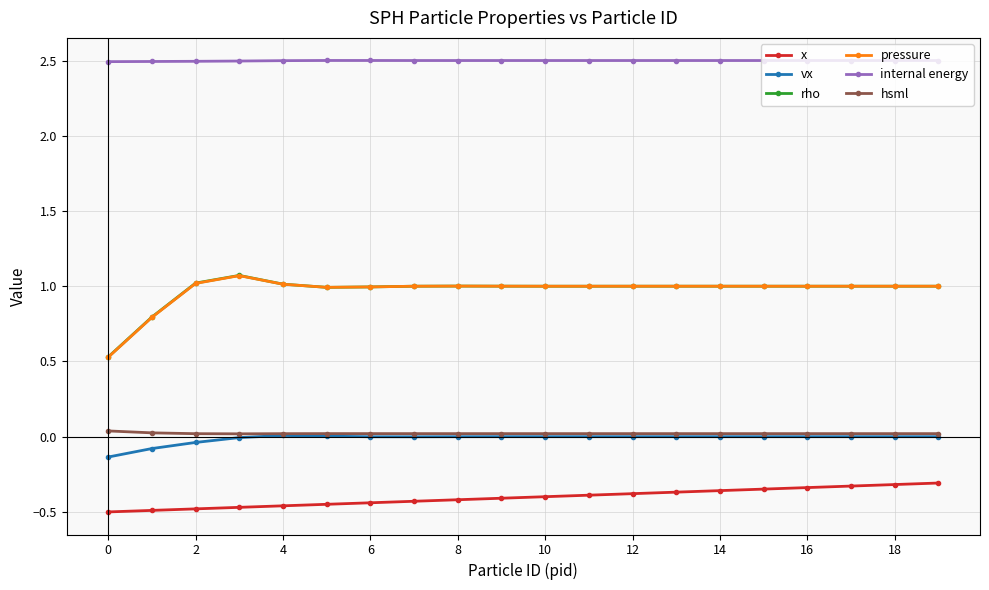

True or false: rho and hsml cross at least once.

False